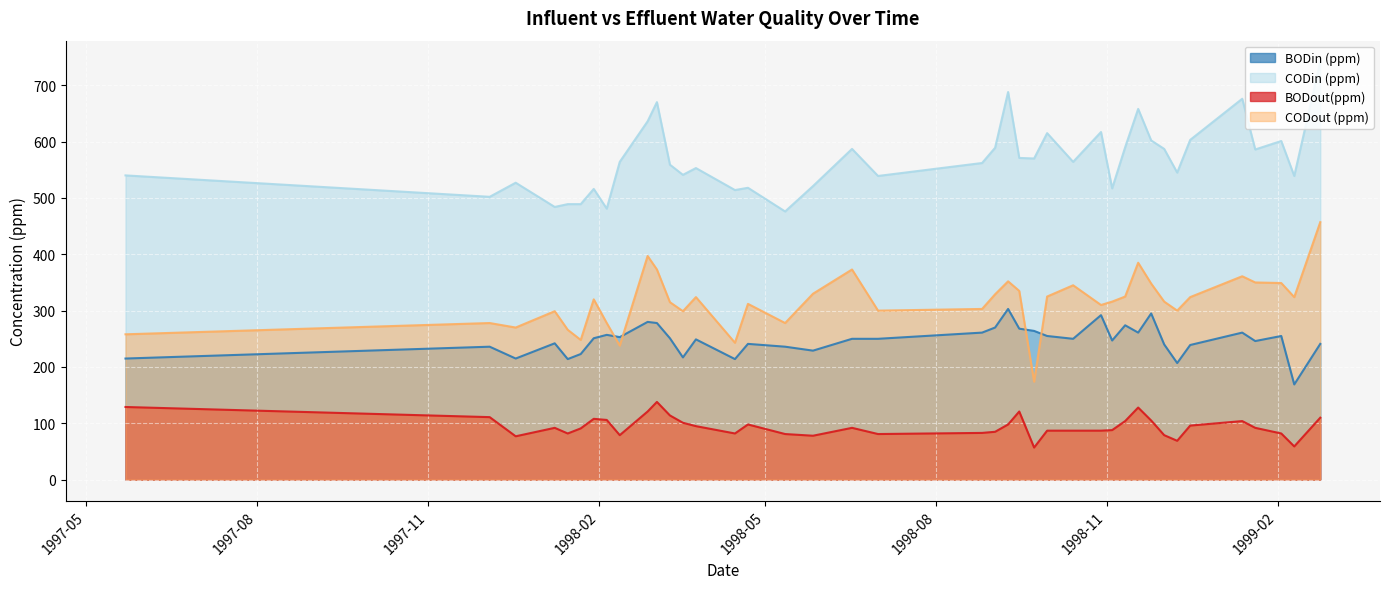

What are all the series names shown in the legend?

BODin (ppm), CODin (ppm), BODout(ppm), CODout (ppm)